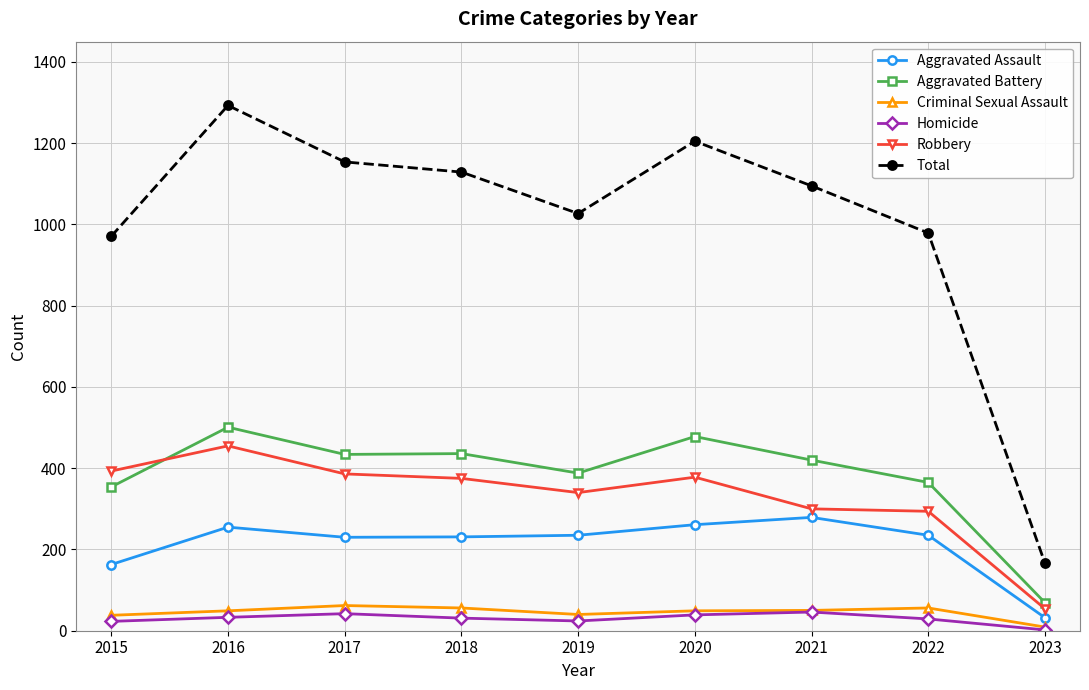

What is the value of the Aggravated Assault point at the 9th from the left?

32